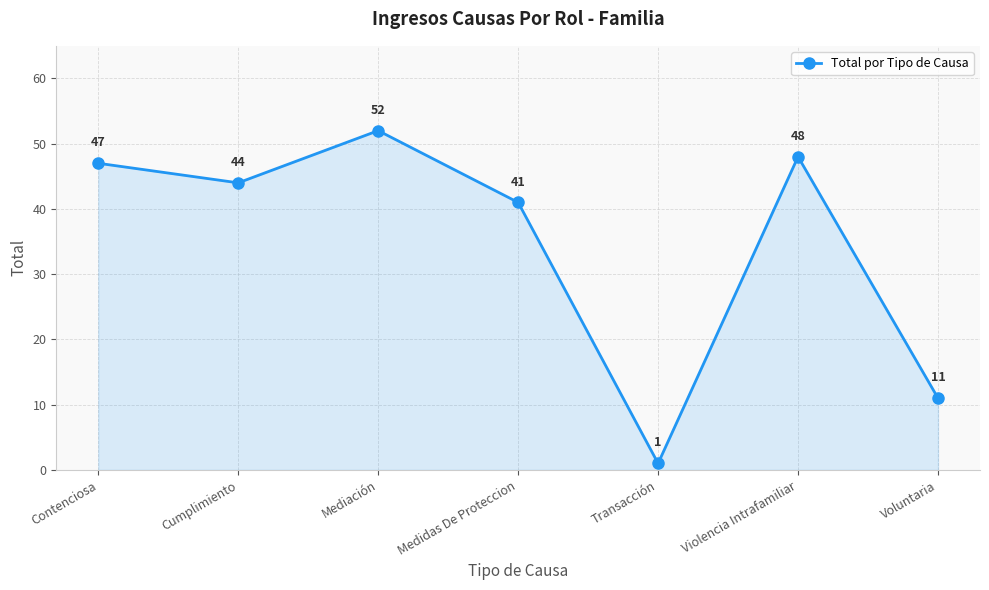

Read the value at Medidas De Proteccion, to the nearest 10.

40